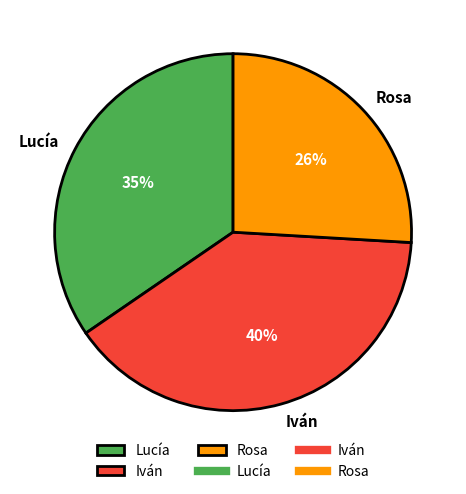

How many segments does this pie chart have?

3